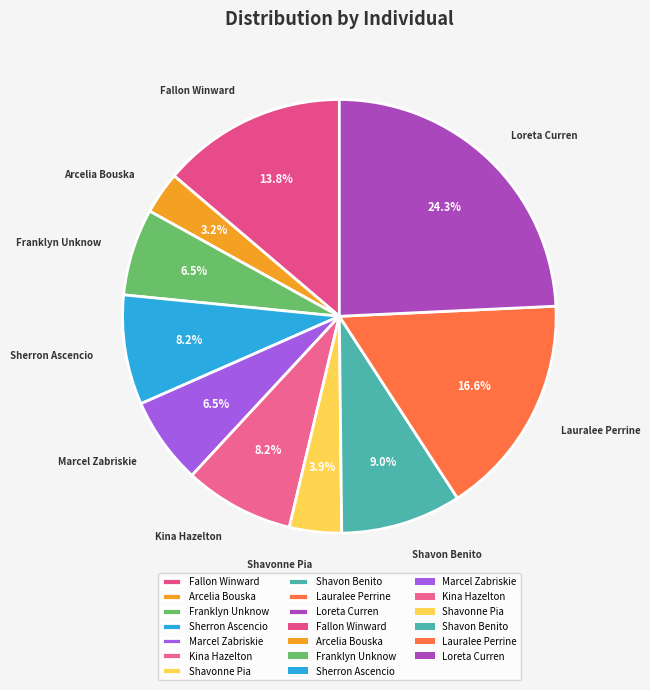

True or false: Lauralee Perrine accounts for 6% of the total.

False